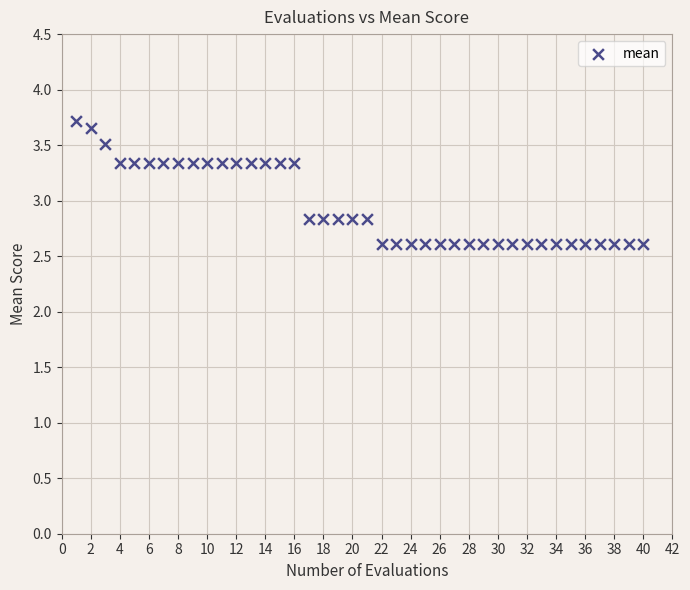

What is the range of Y values (max minus min)?

1.1